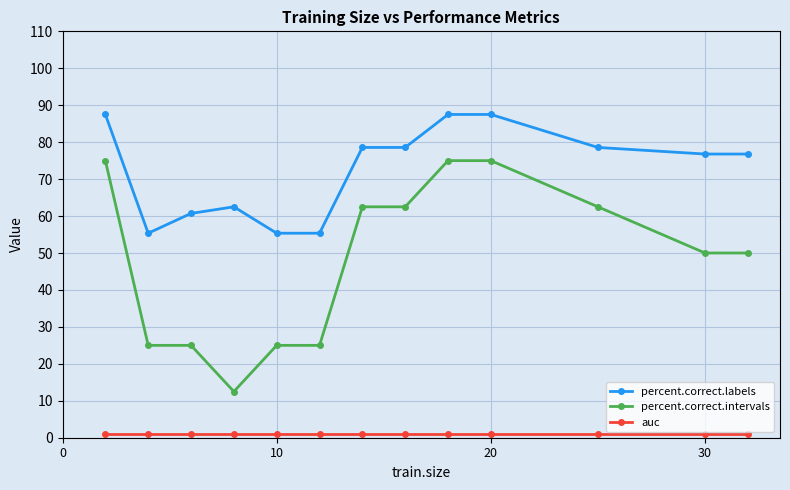

True or false: percent.correct.intervals and percent.correct.labels cross at least once.

False